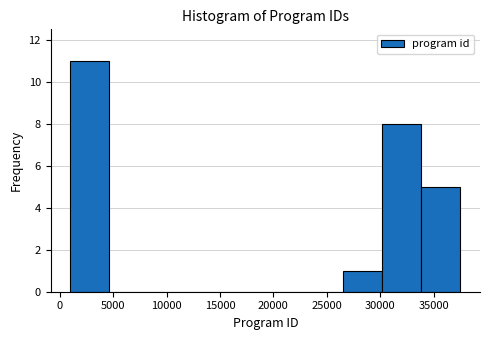

Reading left to right, list every bar in this chart as the range it spans on the x-axis followed by its height. Neither the bar edges nor the heights are printed on the chart, so give them approximately, as read against the axes.

1000 to 4500: 11
4500 to 8500: 0
8500 to 12000: 0
12000 to 15500: 0
15500 to 19000: 0
19000 to 23000: 0
23000 to 26500: 0
26500 to 30000: 1
30000 to 34000: 8
34000 to 37500: 5